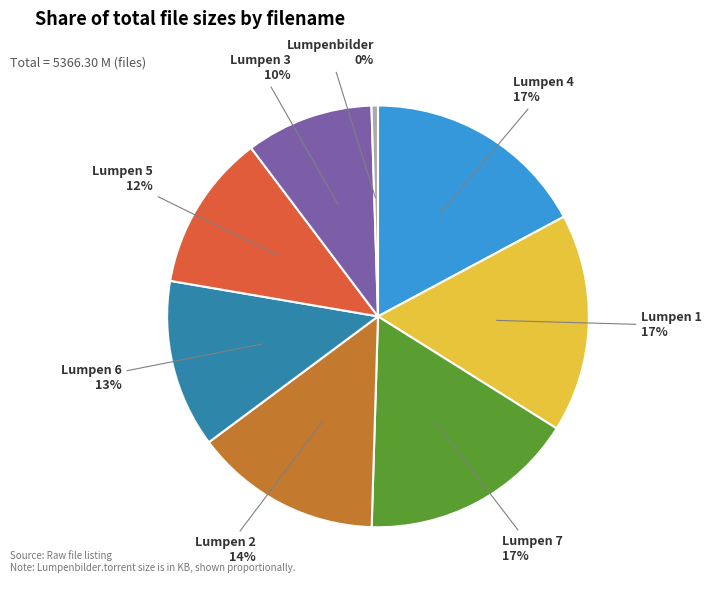

To the nearest percent, what is the average slice percentage?

12%